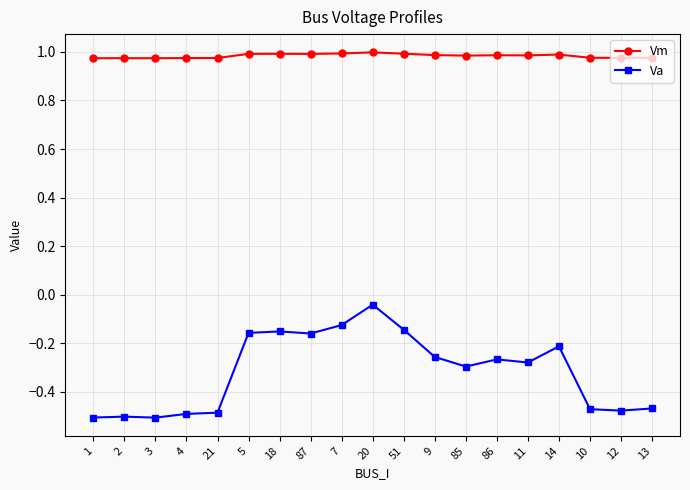

What is the spread (max minus min) of values at 12?

1.5